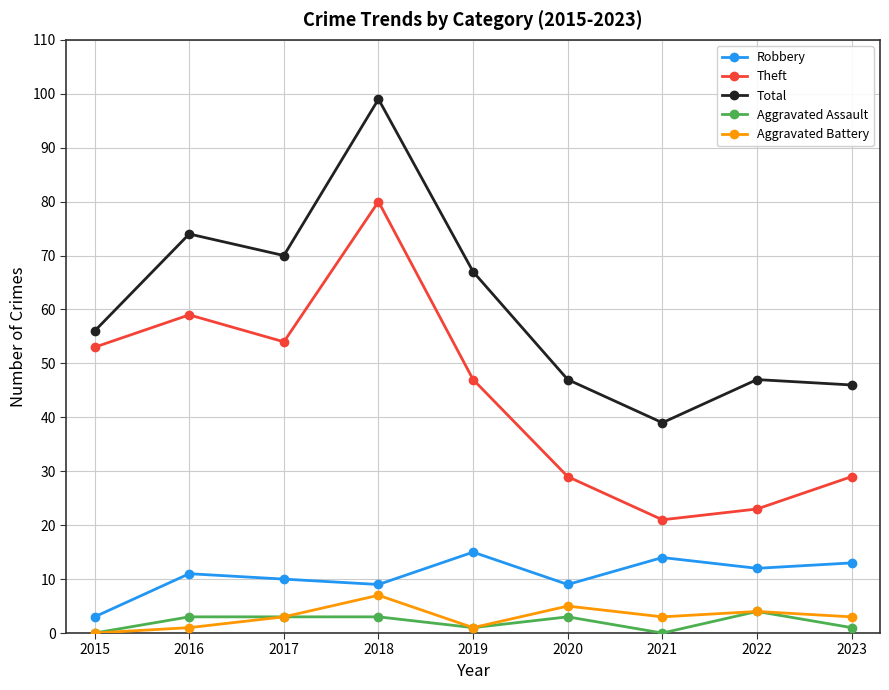

What are all the series names shown in the legend?

Robbery, Theft, Total, Aggravated Assault, Aggravated Battery